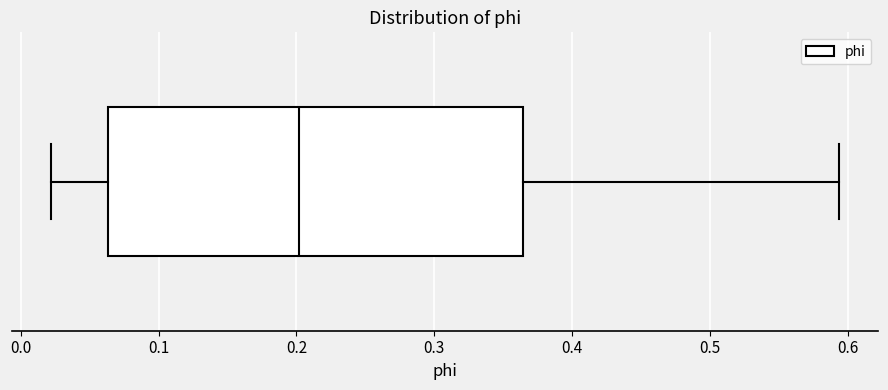

Read this box plot against the x-axis: the position of the median line, the range covered by the box, and the ends of both whiskers. The values are not printed on the chart, so give them approximately, as read against the axis.

median 0.20, box 0.06 to 0.36, whiskers 0.02 to 0.59